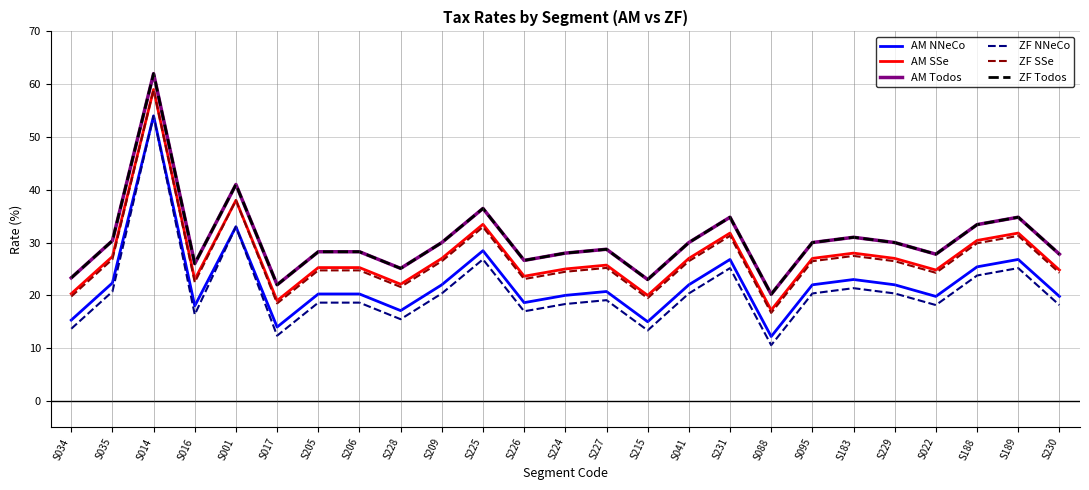

Is this an area chart (filled region under the line)?

No